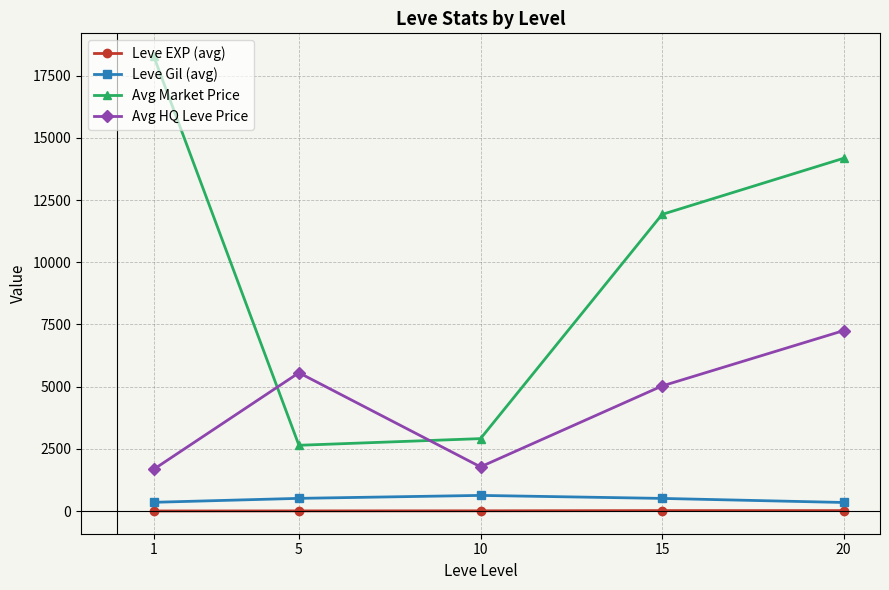

What are all the series names shown in the legend?

Leve EXP (avg), Leve Gil (avg), Avg Market Price, Avg HQ Leve Price